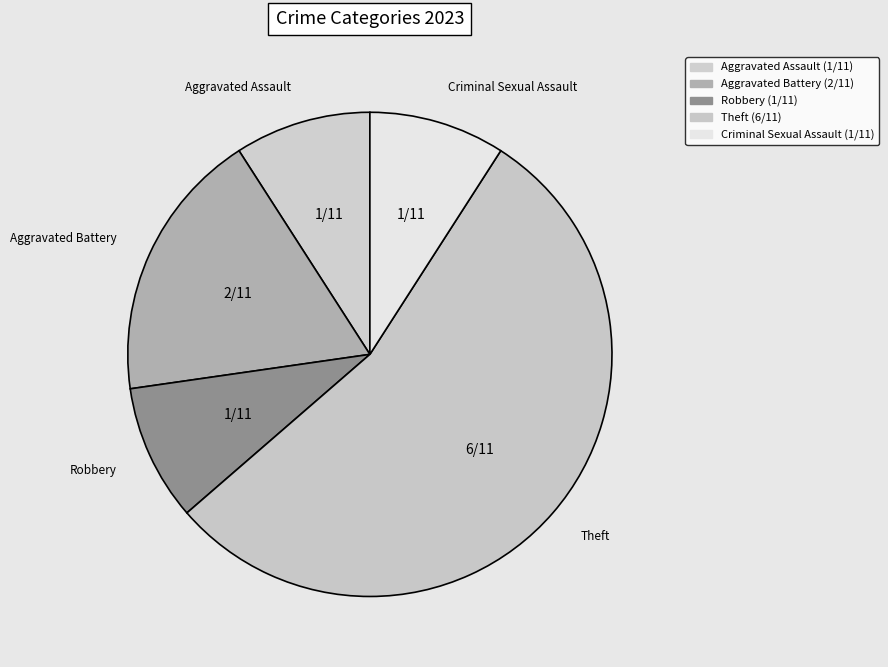

How many slices are in this pie chart?

5